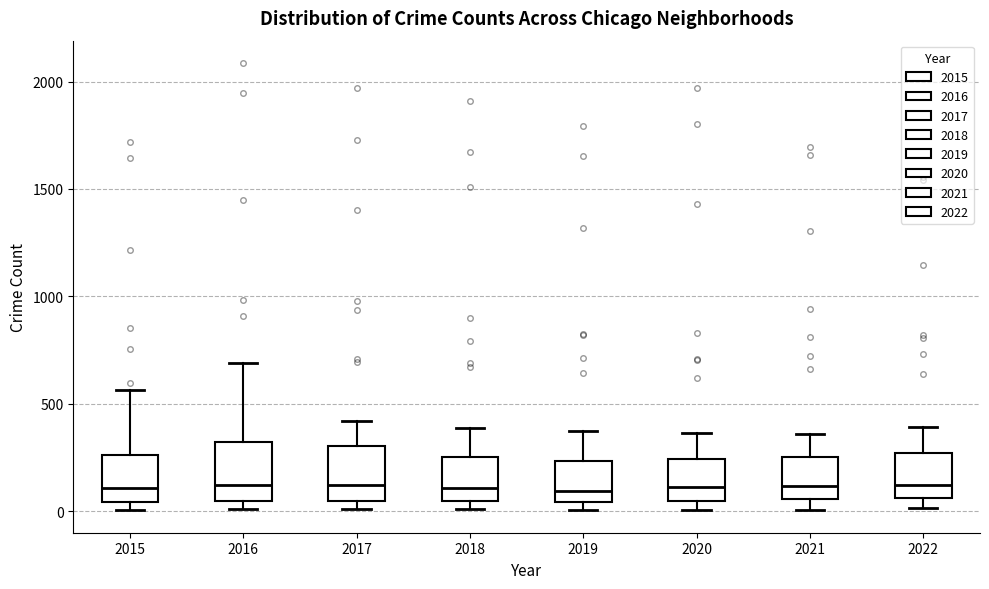

Reading left to right, read every box against the y-axis: the position of its median line, the range the box covers, and the ends of its whiskers. The values are not printed on the chart, so give them approximately, as read against the axis.

2015: median 100, box 50 to 250, whiskers 0 to 550
2016: median 150, box 50 to 300, whiskers 0 to 700
2017: median 100, box 50 to 300, whiskers 0 to 400
2018: median 100, box 50 to 250, whiskers 0 to 400
2019: median 100, box 50 to 250, whiskers 0 to 400
2020: median 100, box 50 to 250, whiskers 0 to 350
2021: median 100, box 50 to 250, whiskers 0 to 350
2022: median 150, box 50 to 250, whiskers 0 to 400